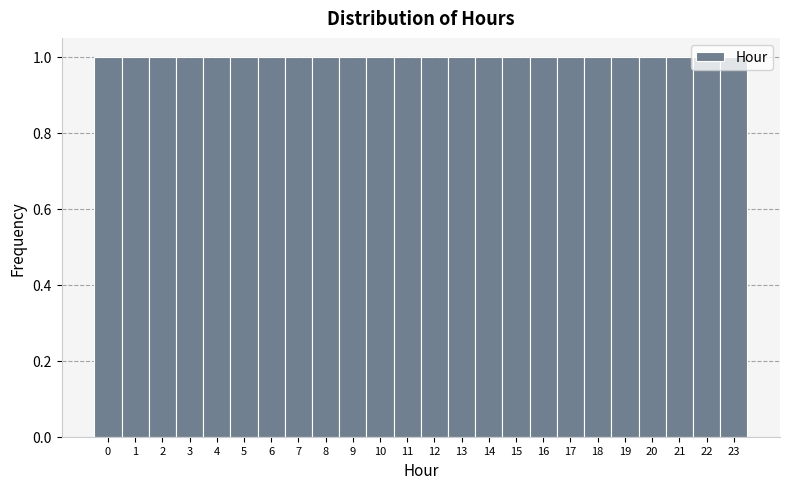

What is the height of the bar covering 9.5 to 10.5 on the x-axis? The values are not printed on the chart, so give them approximately, as read against the axis.

1